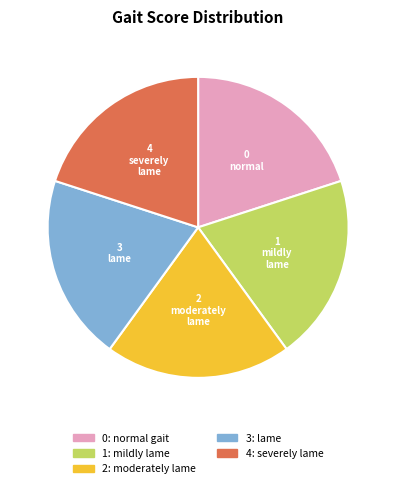

Is there a majority slice in this chart?

No